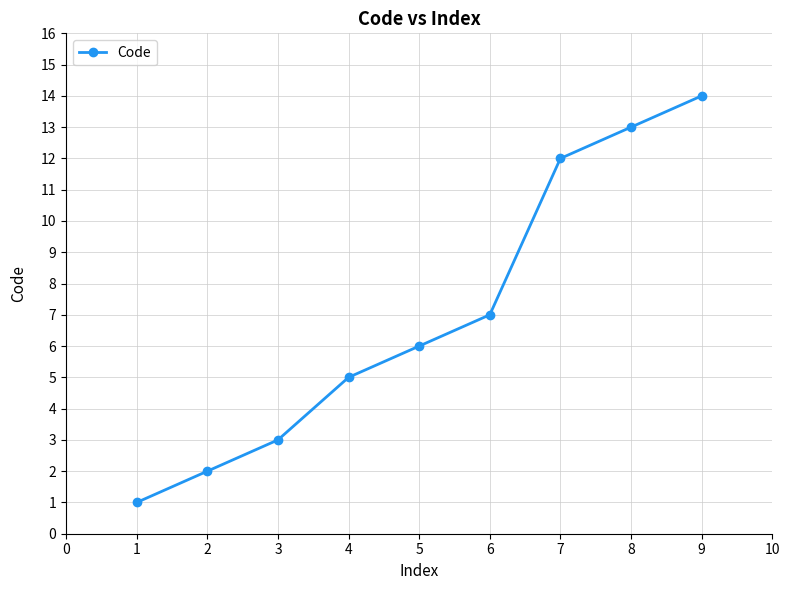

What is the greatest value displayed?

14